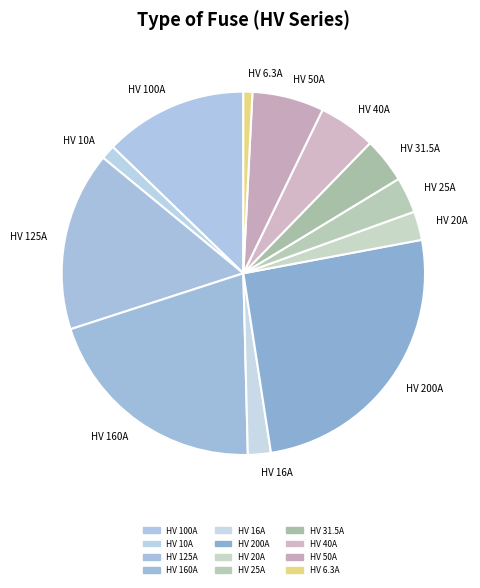

Do HV 31.5A and HV 125A together represent more than half of the pie?

No